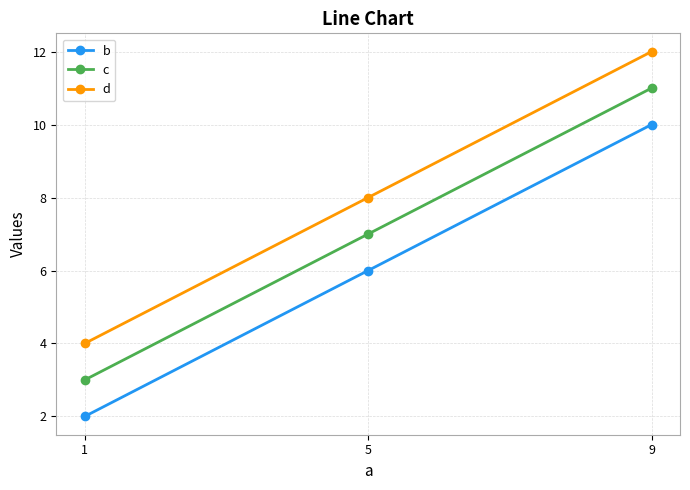

The value of d at 1 is 6. True or false?

False